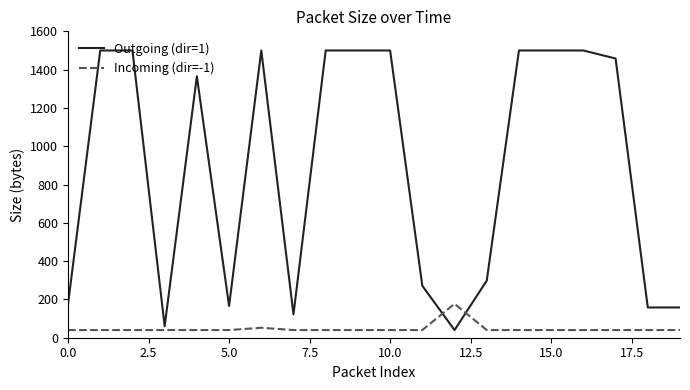

Rank the series by their maximum value, from lowest to highest.

Incoming (dir=-1), Outgoing (dir=1)